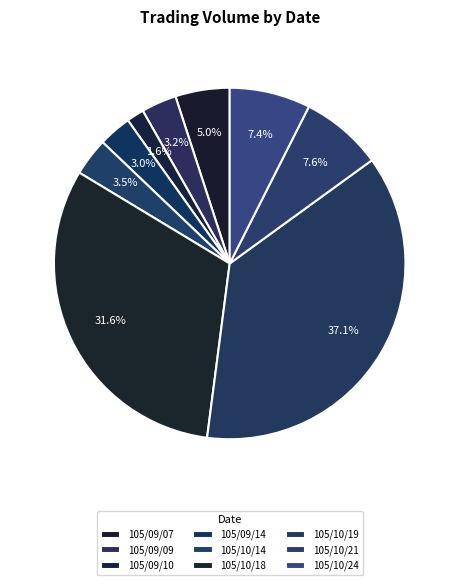

Count the number of slices in the pie.

9